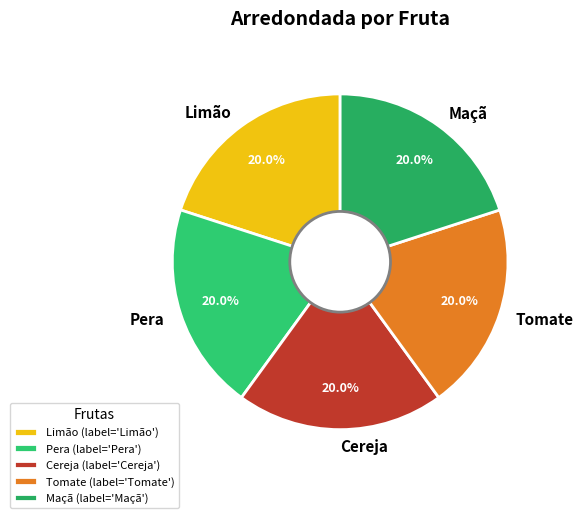

Is it true that Limão is 20% of the pie?

True